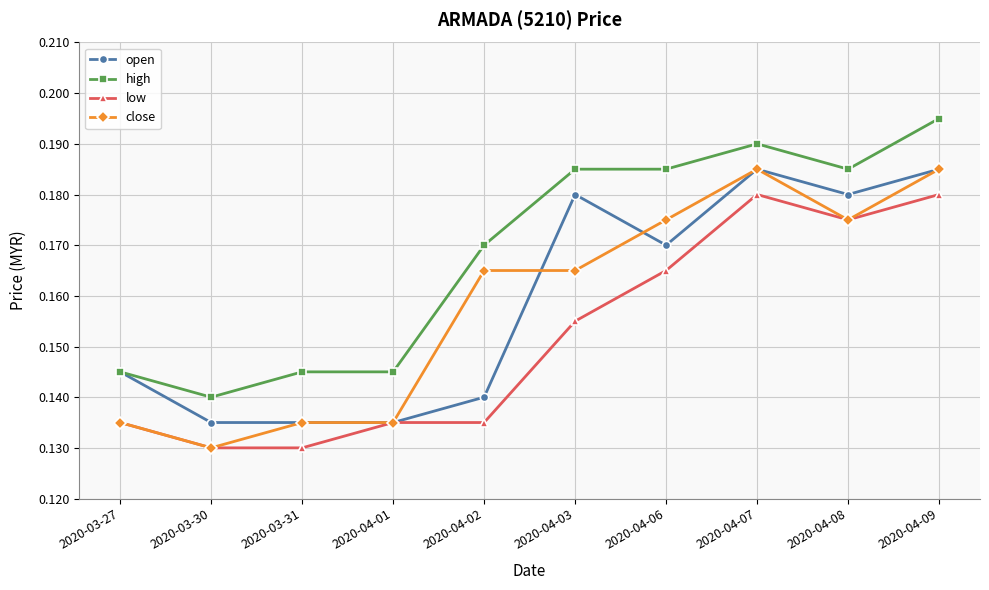

Which series changed the most between 2020-04-03 and 2020-04-07?

low